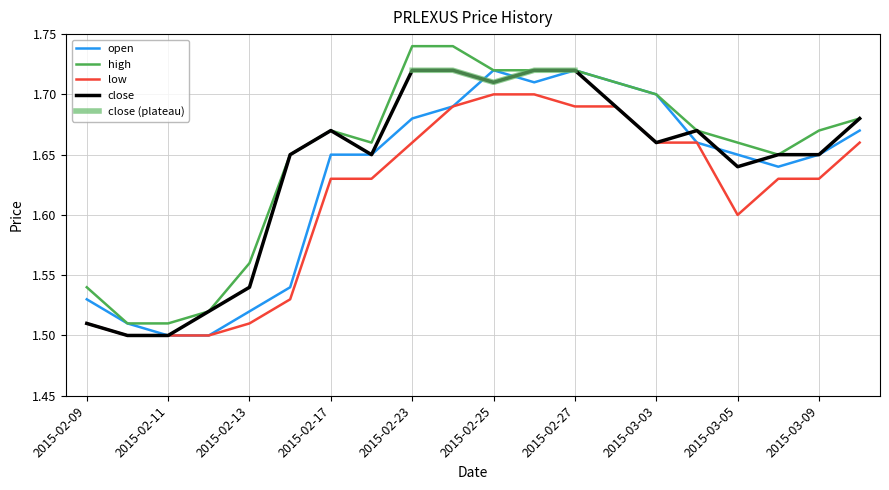

Which series has the largest total across all categories?

high